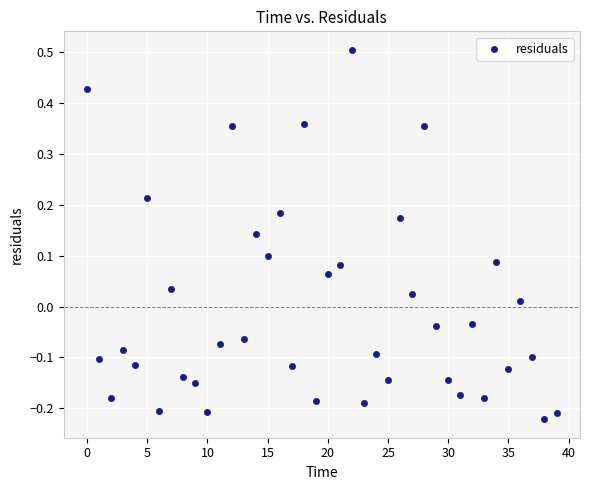

What is the range of Y values (max minus min)?

0.7